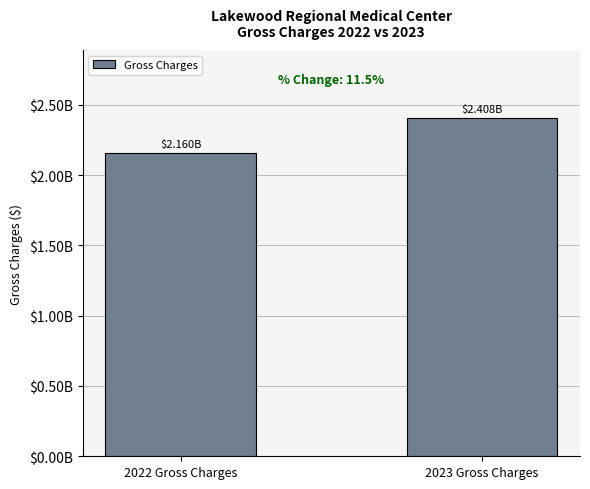

What is the approximate value at 2022 Gross Charges?

2160353287.2